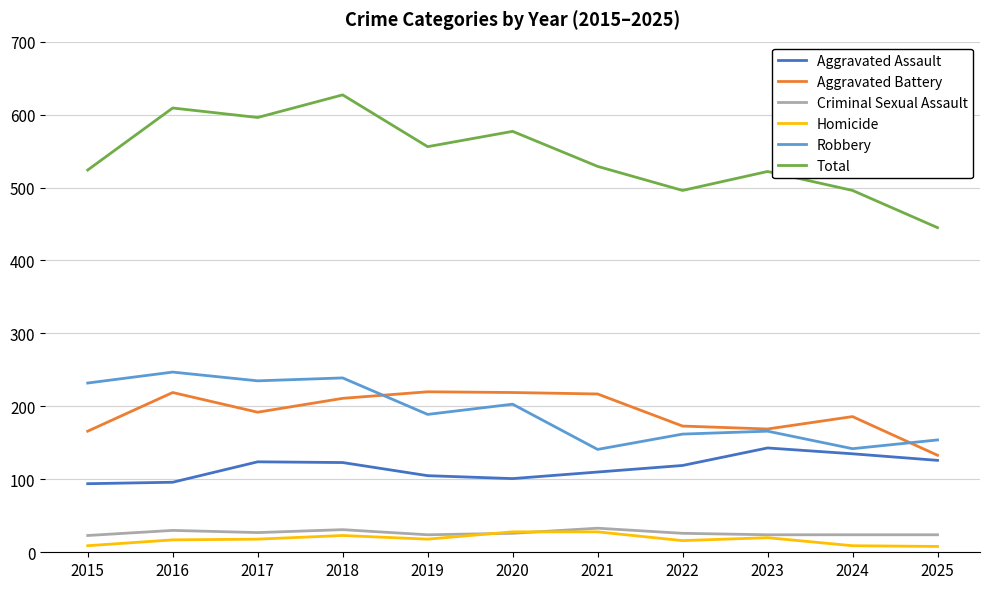

Is it true that Robbery equals 221 at 2022?

False